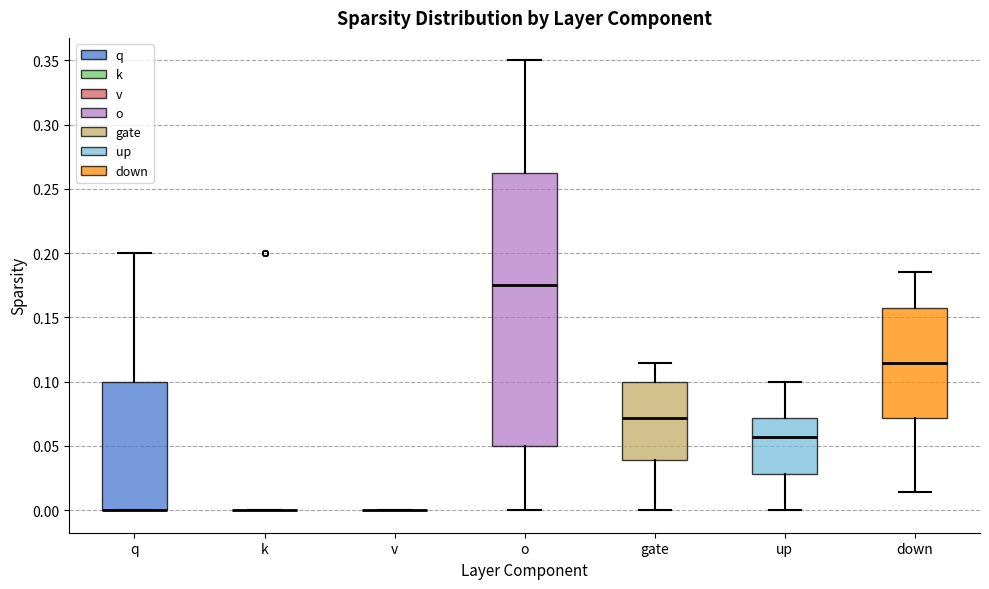

Which box is the tallest, from its lower edge to its upper edge?

o